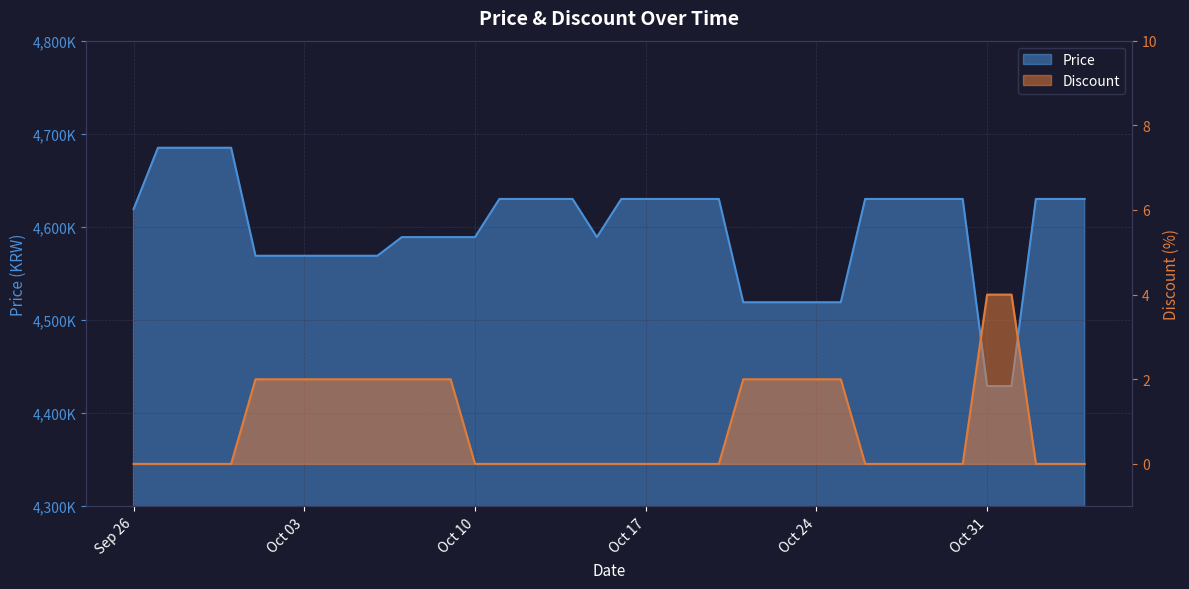

How many data points does each series have?

40